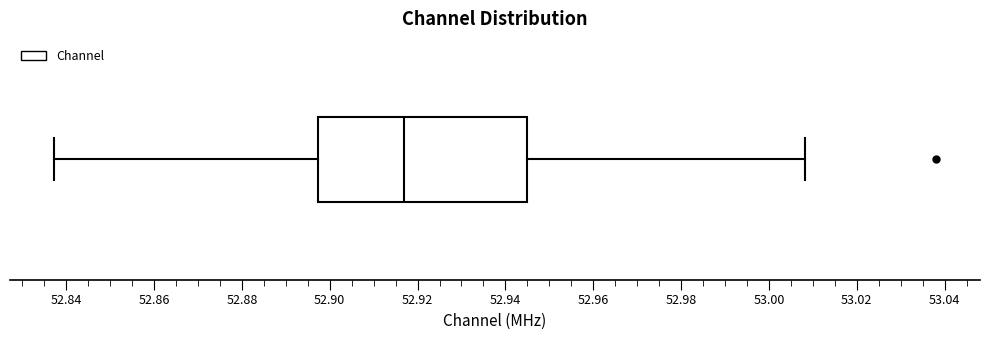

Read this box plot against the x-axis: the position of the median line, the range covered by the box, and the ends of both whiskers. The values are not printed on the chart, so give them approximately, as read against the axis.

median 52.916, box 52.898 to 52.944, whiskers 52.838 to 53.008